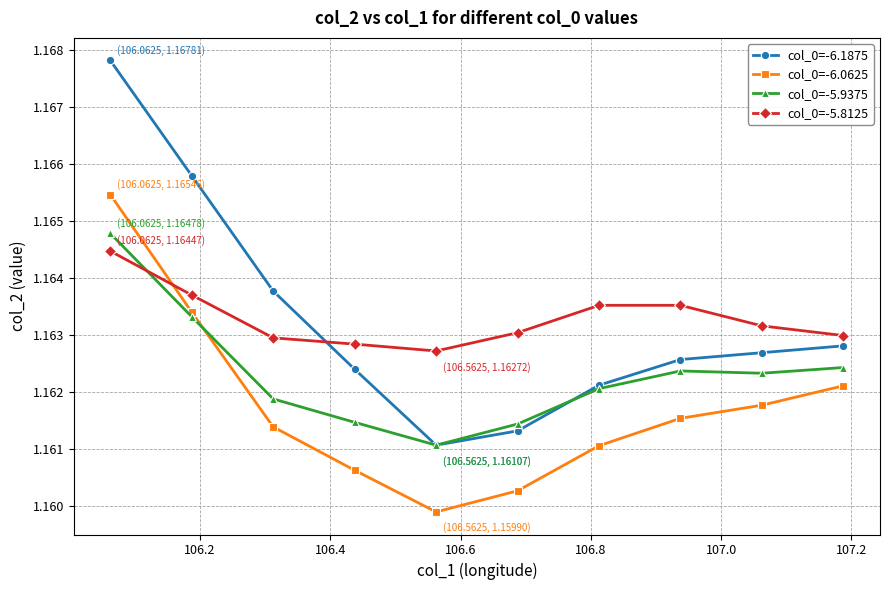

Which series has the largest range (max minus min)?

col_0=-6.1875